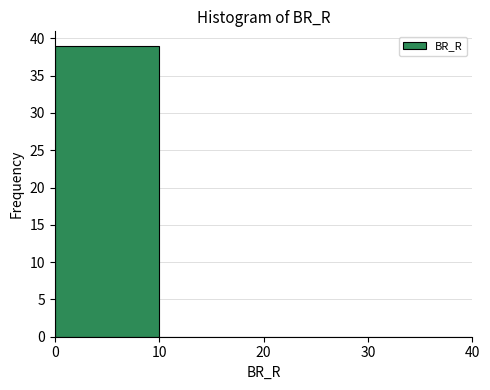

Reading left to right, transcribe this chart: for each bar, give the range it covers on the x-axis and its height. The values are not printed on the chart, so give them approximately, as read against the axis.

0 to 10: 39
10 to 20: 0
20 to 30: 0
30 to 40: 0